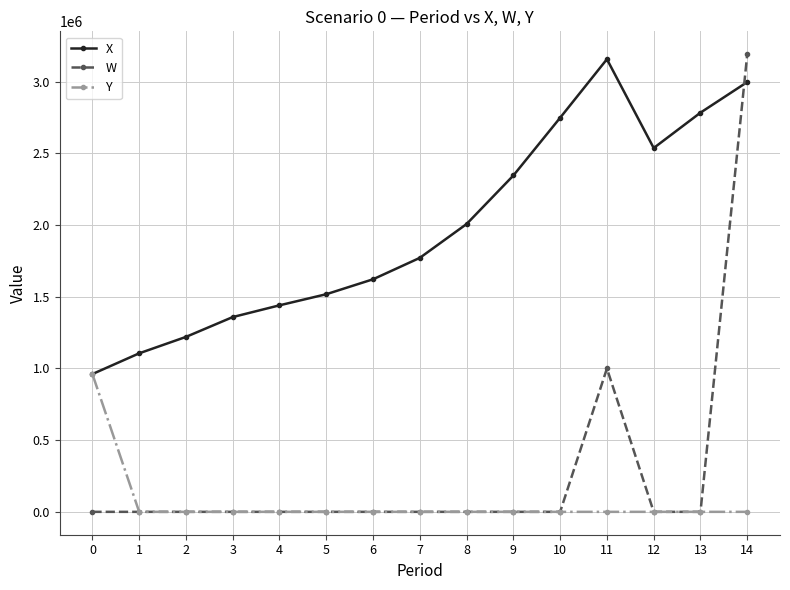

Is it true that W equals 1356651.2 at 10?

False